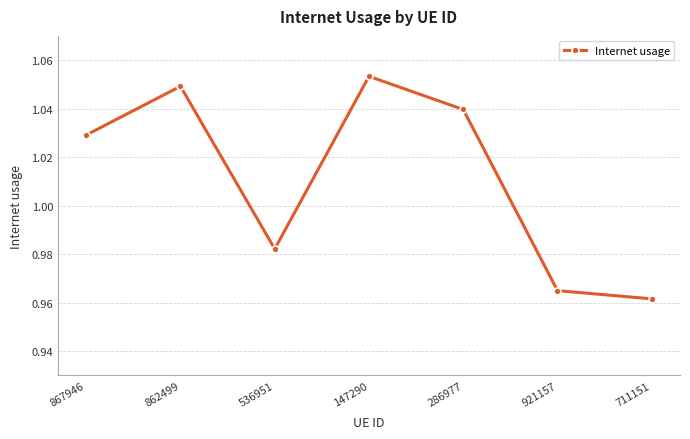

True or false: the data shows 0.3 at 711151.

False